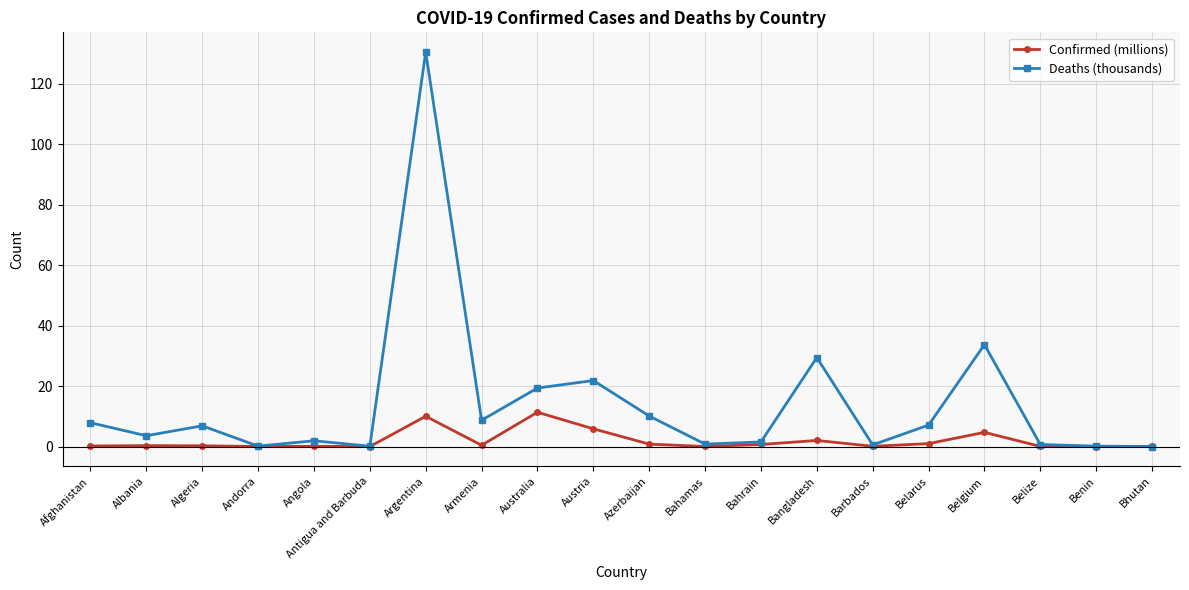

What is the maximum value for Deaths (thousands)?

130.5